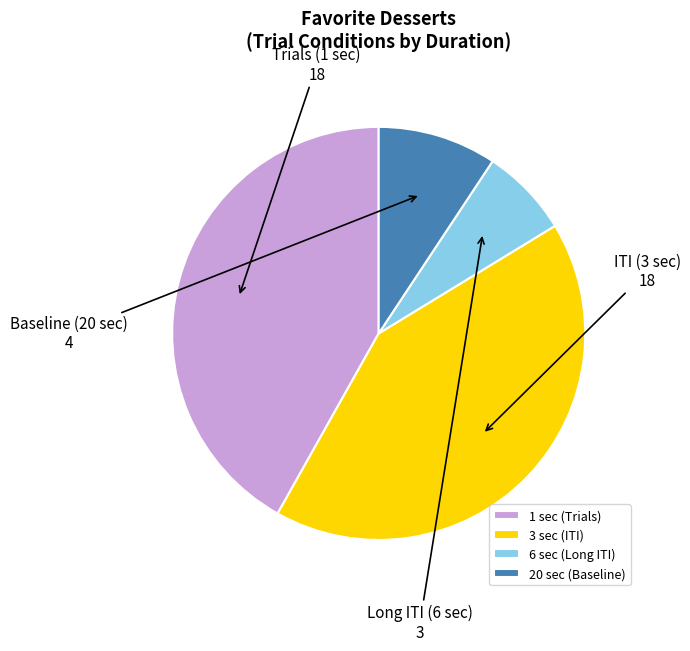

Which category has the smallest portion of the pie?

6 sec (Long ITI)